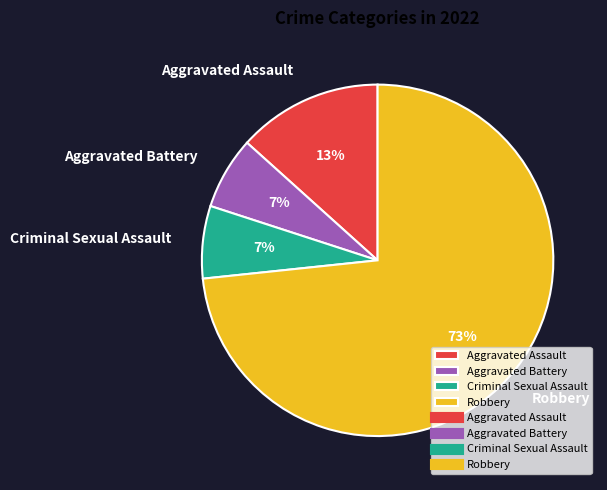

Is it true that Aggravated Assault is 6% of the pie?

False